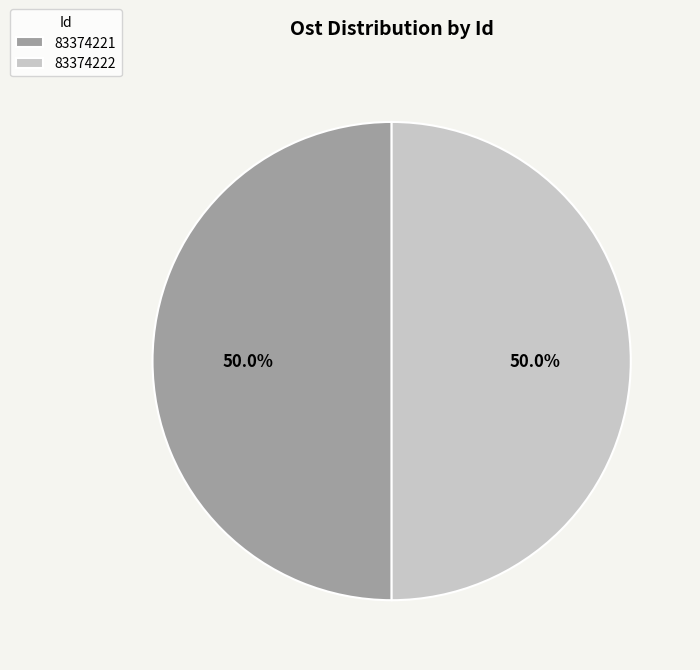

What is the ratio of the value at 83374221 to the value at 83374222?

1.0